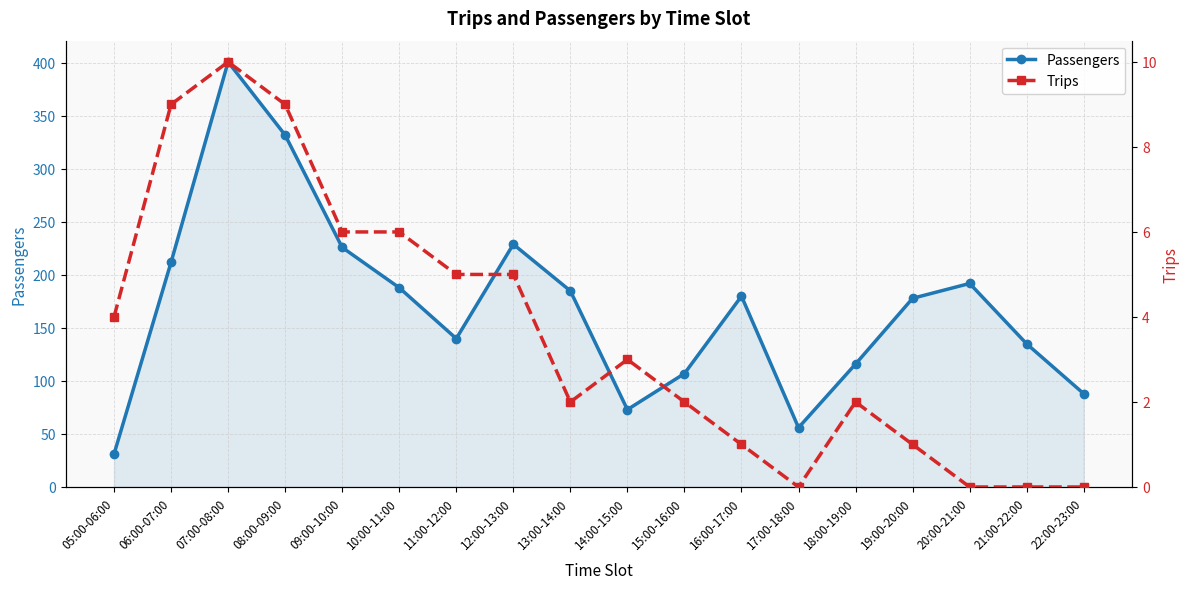

Is this an area chart (filled region under the line)?

No